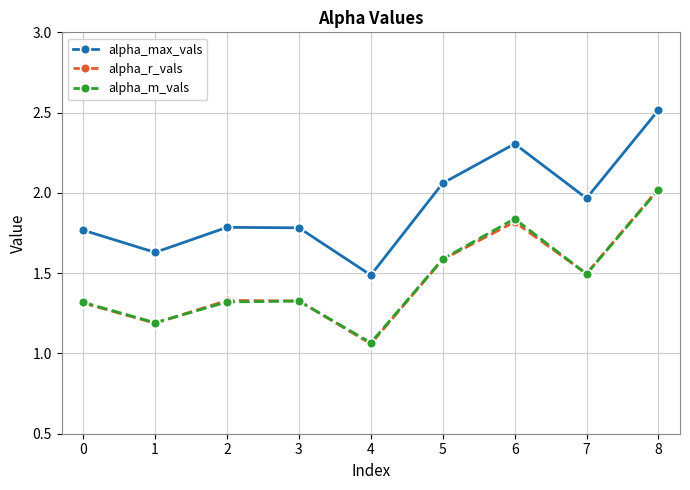

Where is the first local minimum for alpha_max_vals?

1